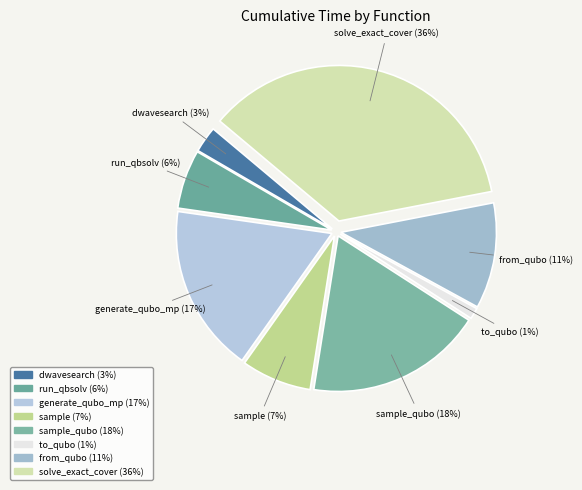

Which slice is the smallest?

to_qubo